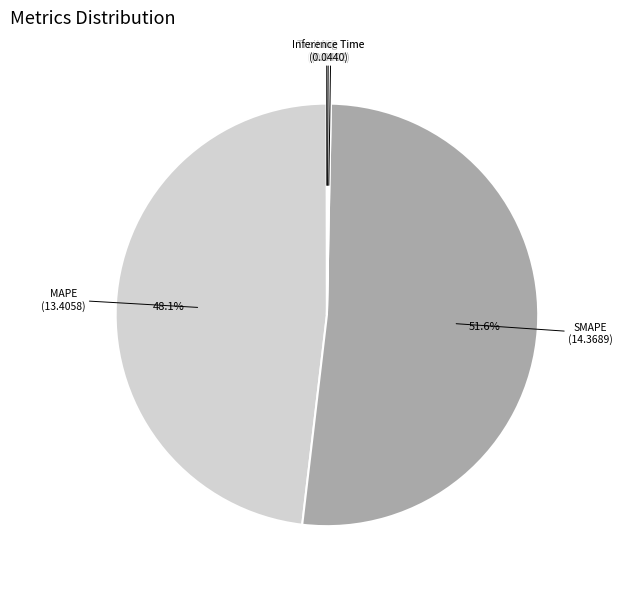

Which category has the biggest portion of the pie?

SMAPE